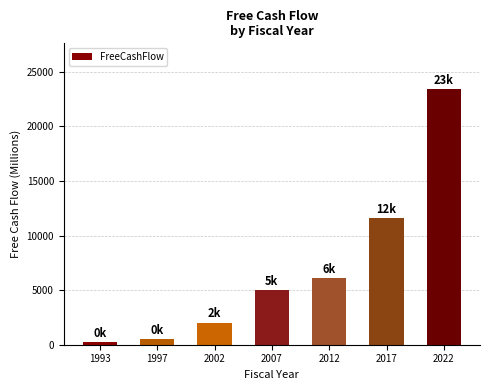

List the labels in order of value, largest first.

2022, 2017, 2012, 2007, 2002, 1997, 1993